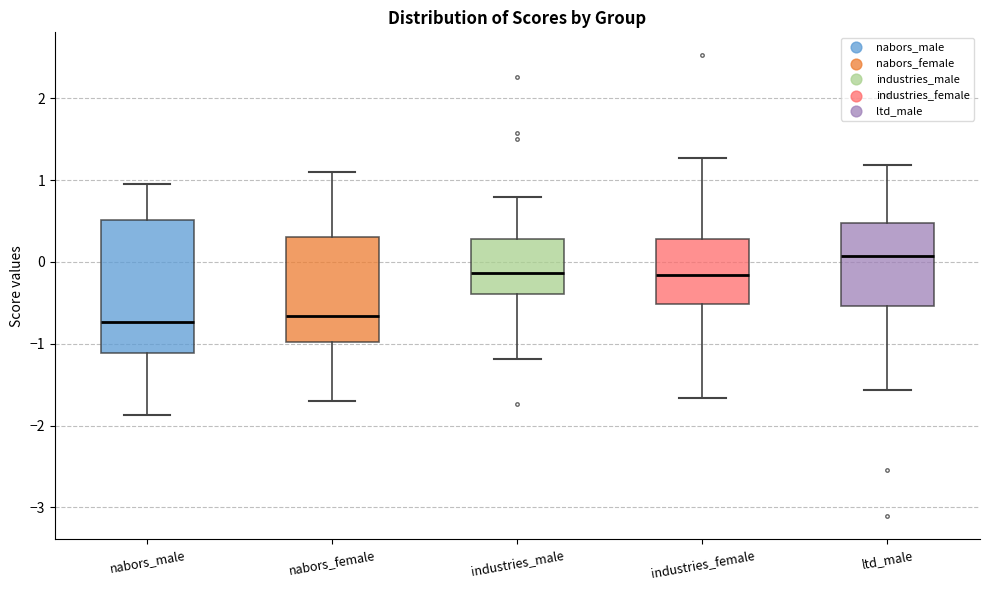

Where does the lower whisker of the box for nabors_female end on the y-axis? The values are not printed on the chart, so give them approximately, as read against the axis.

-1.7